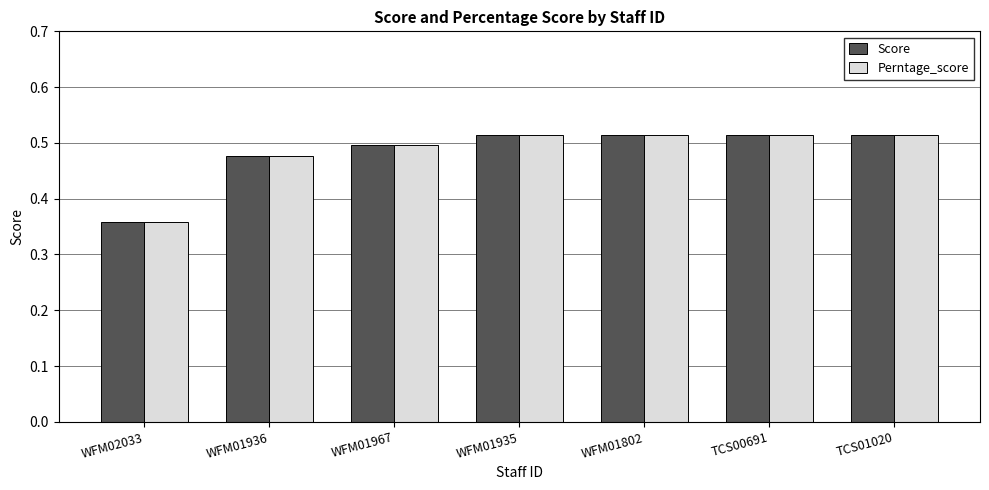

The Score series shows 0.5 at TCS01020. True or false?

True